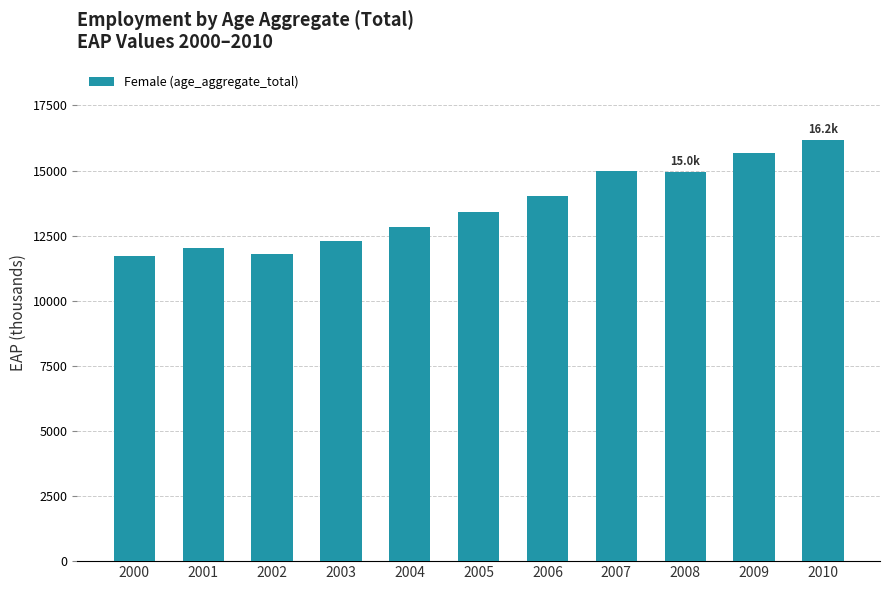

What is the difference between the values at 2002 and 2001?

248.8